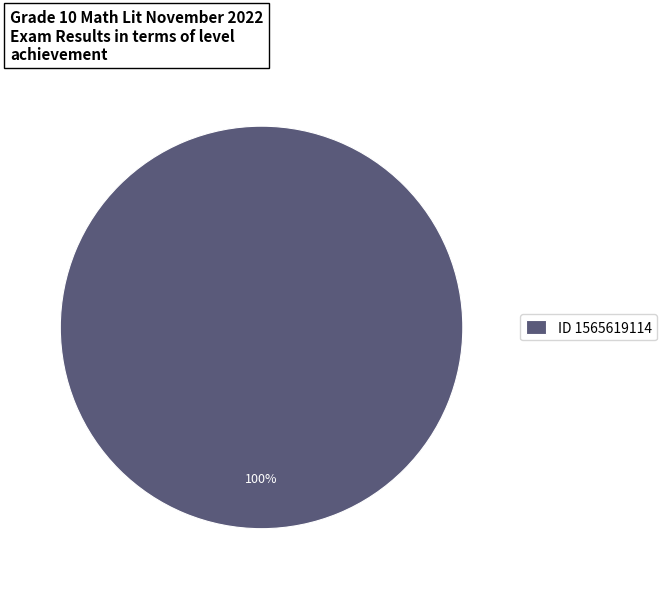

Is there any slice that represents more than half of the pie?

Yes